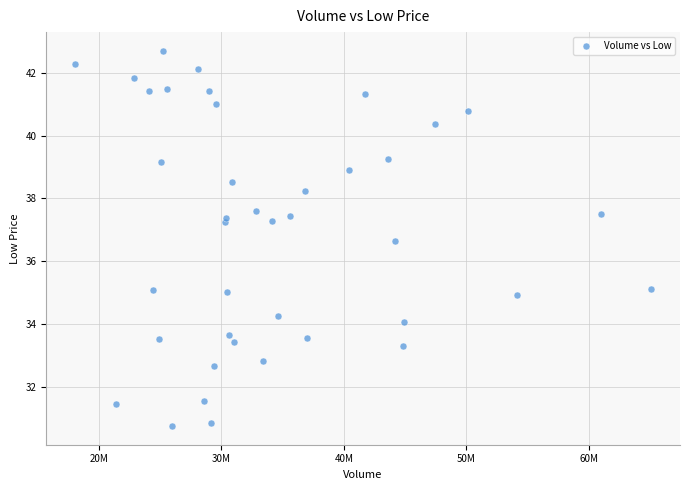

What Y value in the scatter plot is closest to 36?

36.7